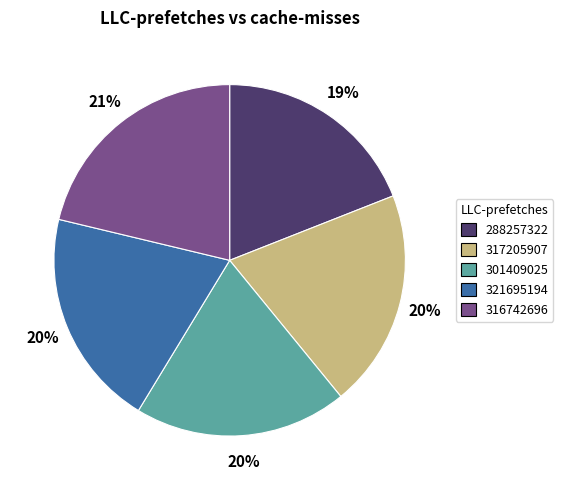

Do 317205907 and 321695194 together represent more than half of the pie?

No